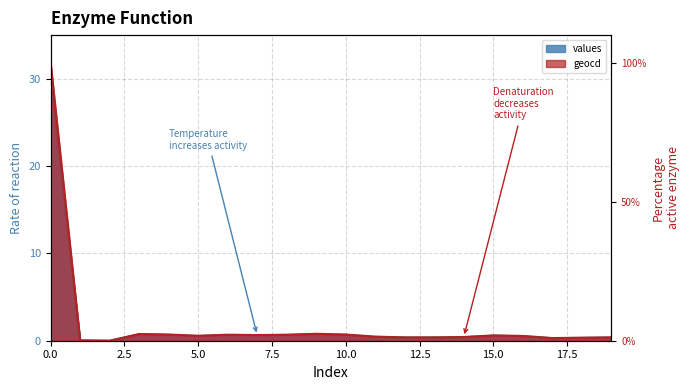

How many lines are shown in the chart?

2